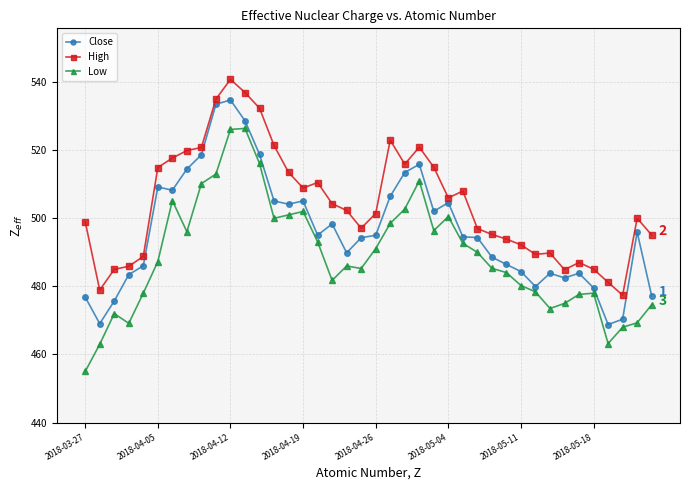

What is the minimum value for Low?

455.0